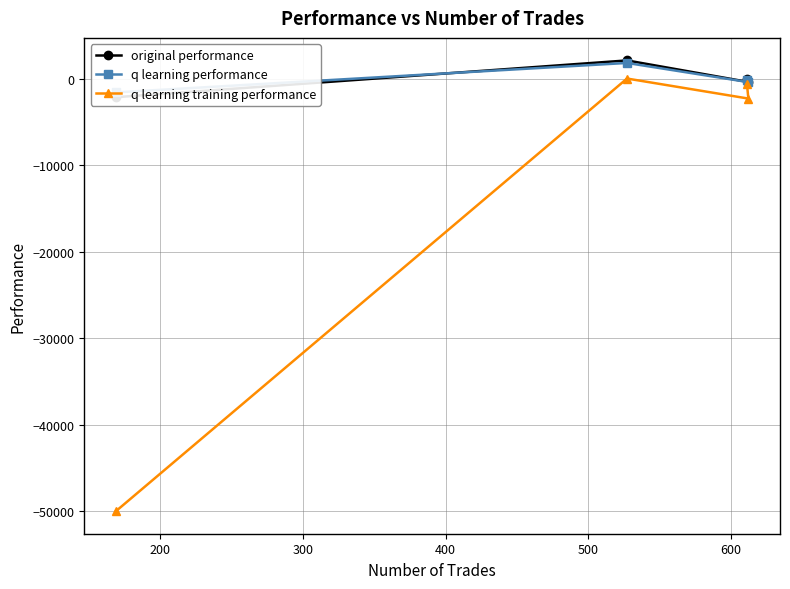

In original performance, how many points are lower than both neighbors (excluding endpoints)?

1